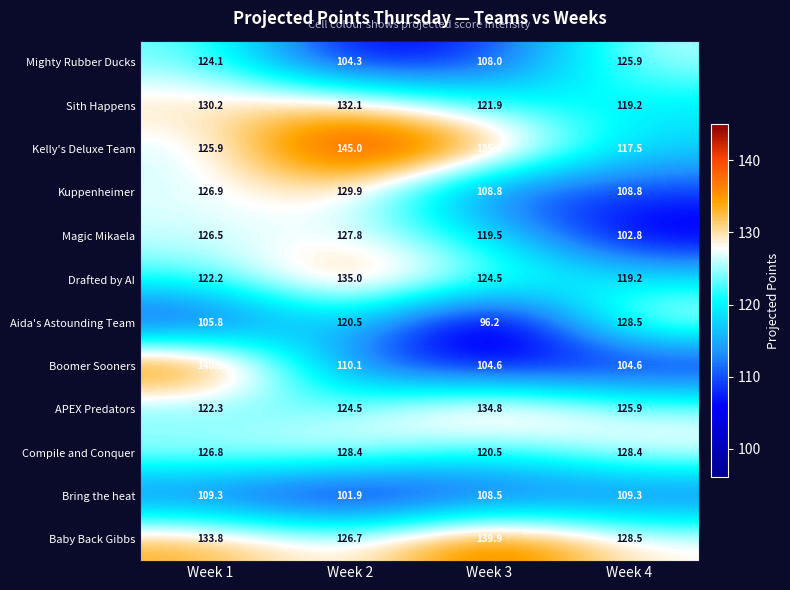

Rank the series at Week 3 from lowest to highest value.

Aida's Astounding Team, Boomer Sooners, Mighty Rubber Ducks, Bring the heat, Kuppenheimer, Magic Mikaela, Compile and Conquer, Sith Happens, Drafted by AI, APEX Predators, Kelly's Deluxe Team, Baby Back Gibbs